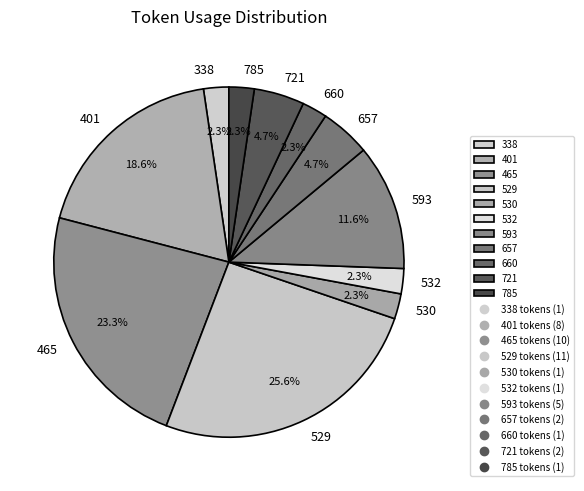

To the nearest percent, what is the difference between the 338 and 593 slice percentages?

9%